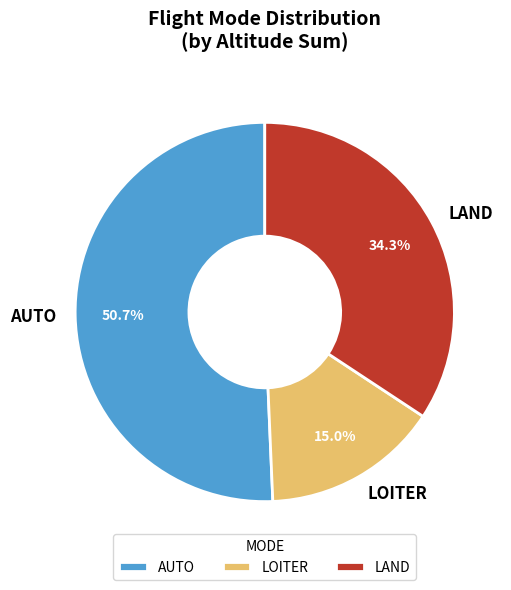

Which category has the biggest portion of the pie?

AUTO